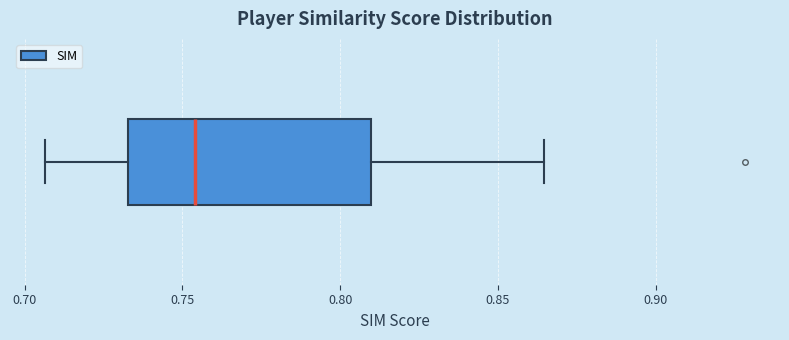

Read this box plot against the x-axis: the position of the median line, the range covered by the box, and the ends of both whiskers. The values are not printed on the chart, so give them approximately, as read against the axis.

median 0.755, box 0.735 to 0.810, whiskers 0.705 to 0.865